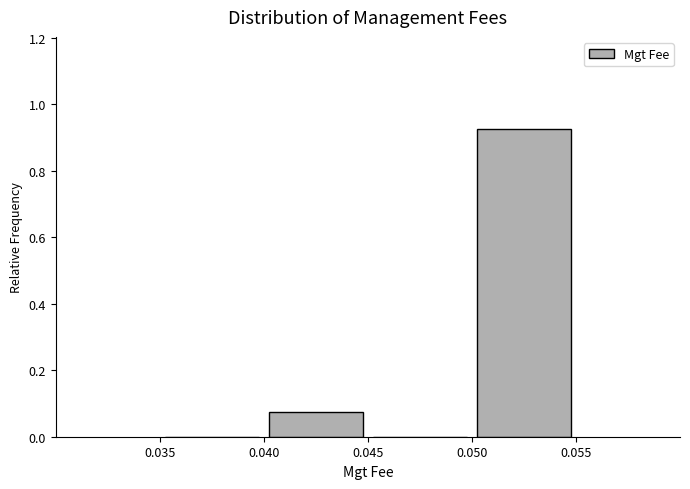

What is the height of the bar covering 0.050 to 0.055 on the x-axis? The values are not printed on the chart, so give them approximately, as read against the axis.

0.92